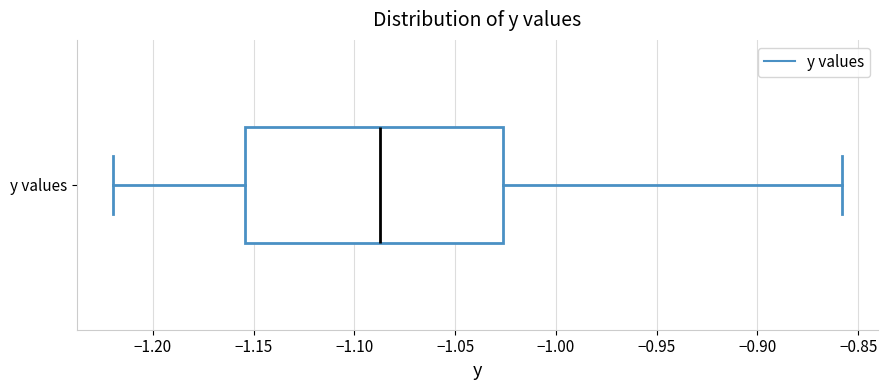

Where is the left edge of the box for y values on the x-axis? The values are not printed on the chart, so give them approximately, as read against the axis.

-1.155